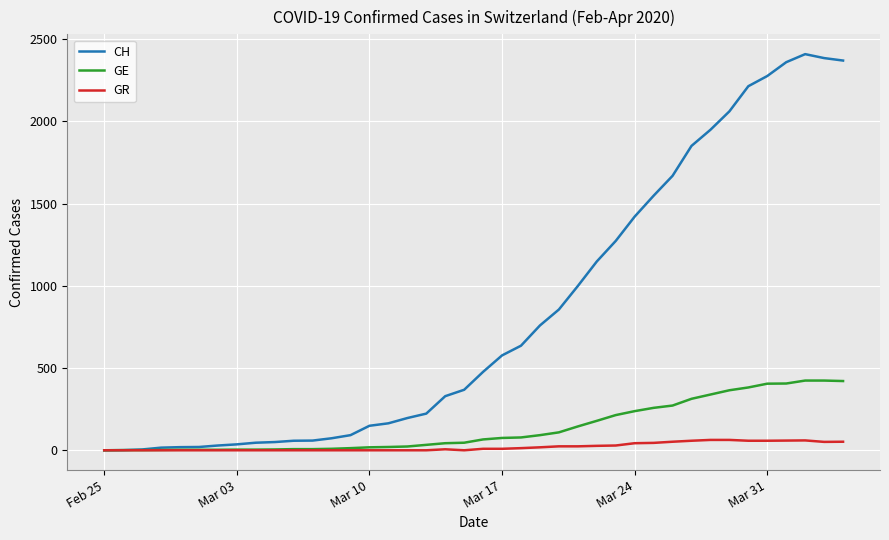

Which series has the largest total across all categories?

CH